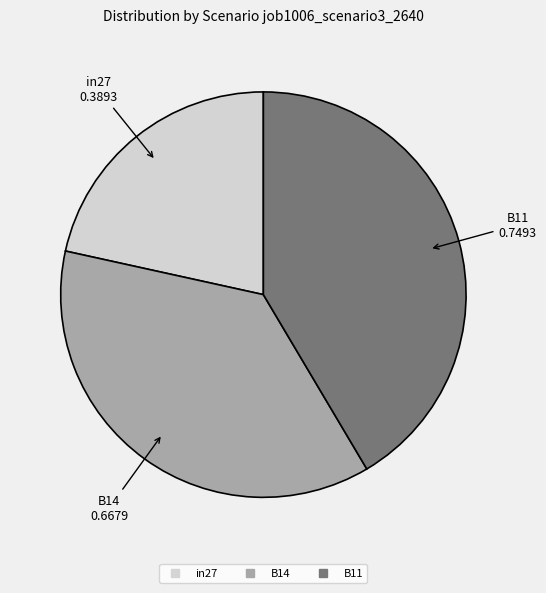

How many slices are in this pie chart?

3